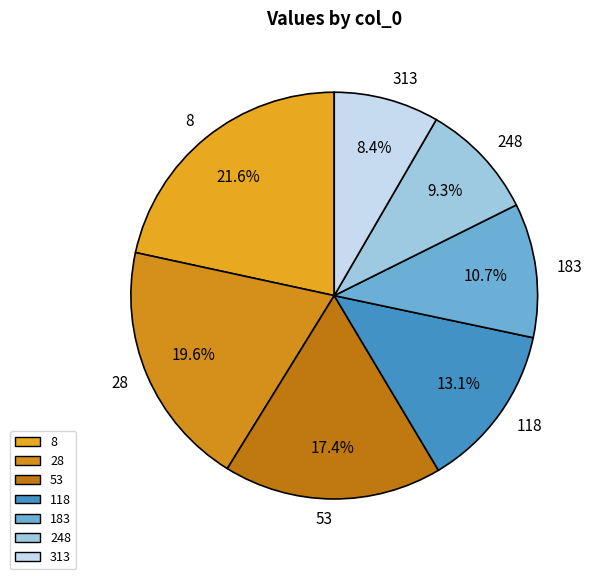

To the nearest percent, what portion does 28 represent?

20%